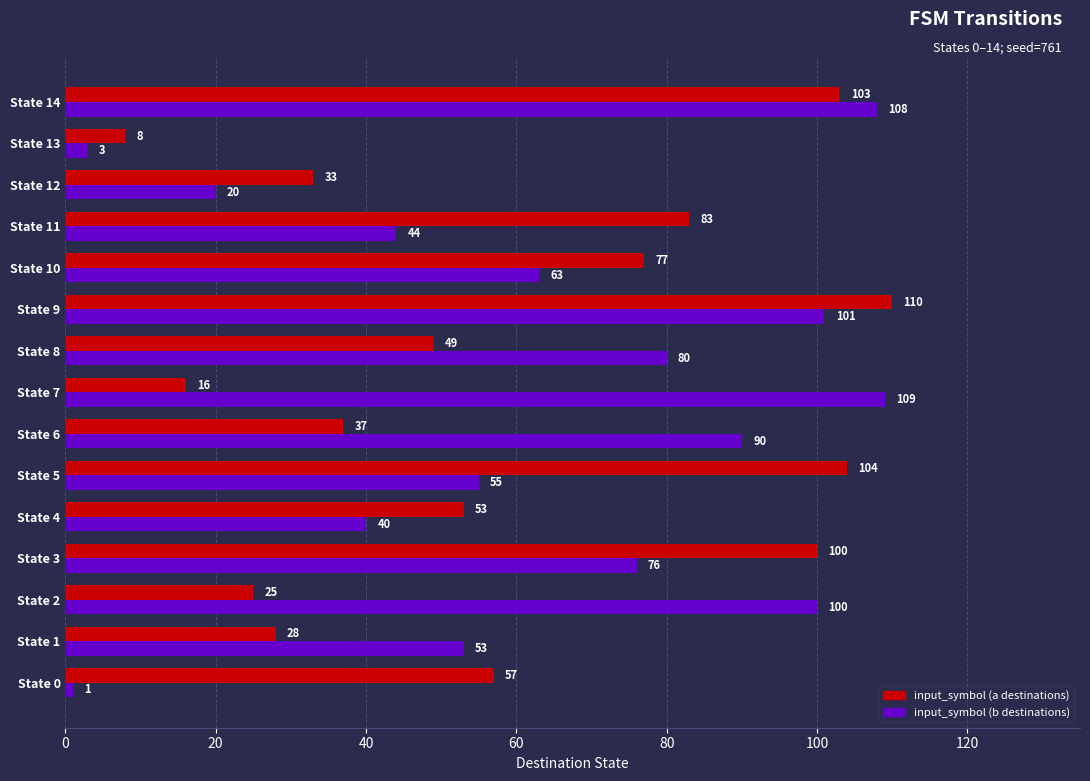

Which label corresponds to the smallest value in the chart?

State 0